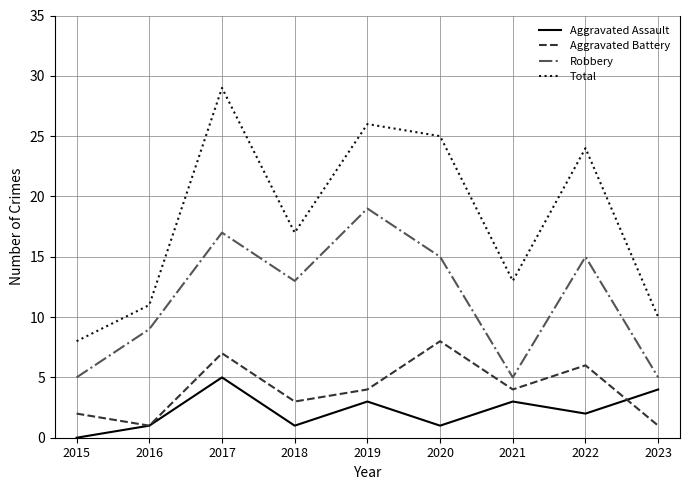

Is the value of Aggravated Battery at 2018 greater than the value of Robbery at 2020?

No